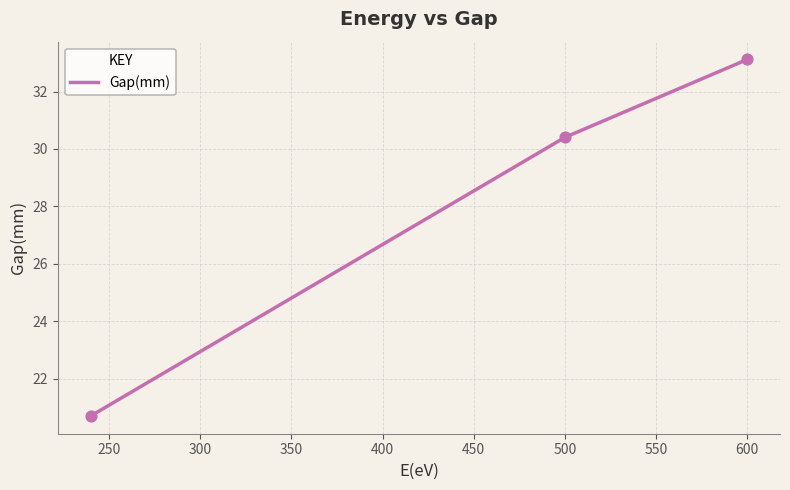

What is the change in value from 240 to 500?

+9.7